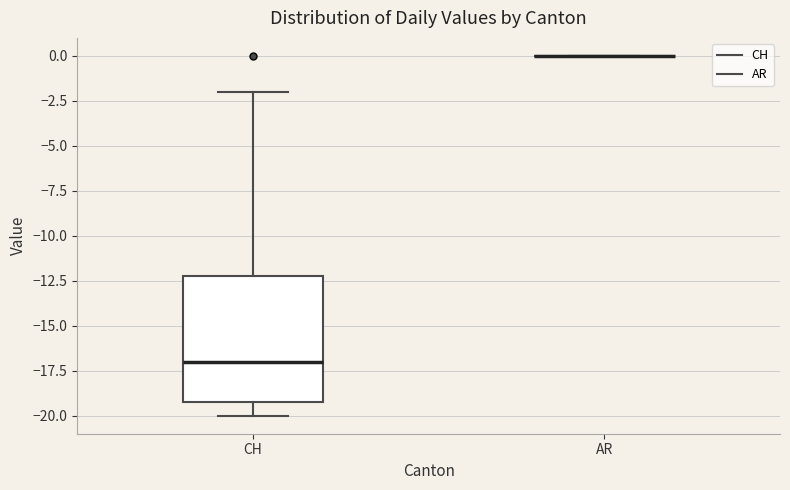

Reading left to right, transcribe this box plot: for each box, give where its median line is, the range the box spans, and where its two whiskers end, as read against the y-axis. The values are not printed on the chart, so give them approximately, as read against the axis.

CH: median -17, box -19 to -12, whiskers -20 to -2
AR: box collapsed to a line at 0, whiskers 0 to 0